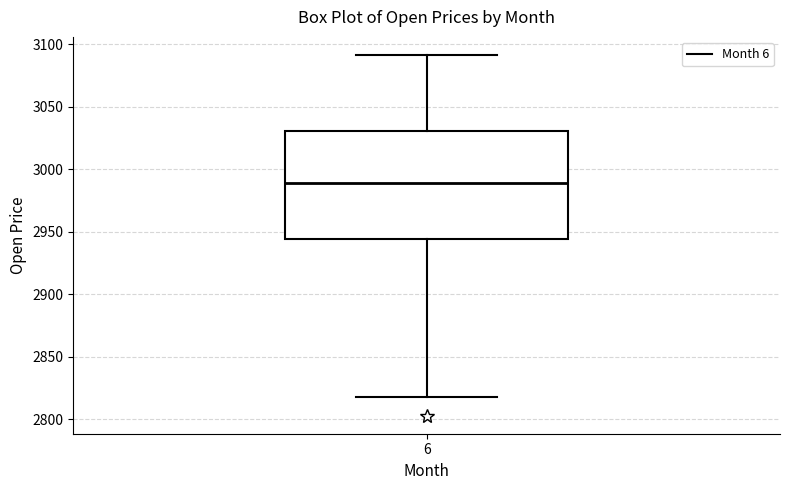

Transcribe this box plot: give where the median line is, the range the box spans, and where the two whiskers end, as read against the y-axis. The values are not printed on the chart, so give them approximately, as read against the axis.

median 2990, box 2945 to 3030, whiskers 2820 to 3090